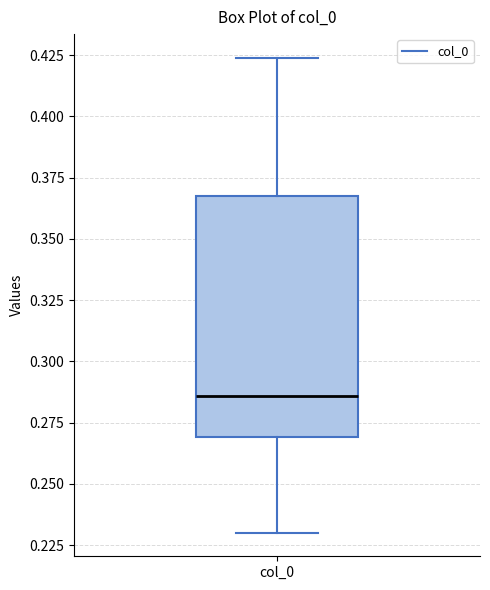

Transcribe this box plot: give where the median line is, the range the box spans, and where the two whiskers end, as read against the y-axis. The values are not printed on the chart, so give them approximately, as read against the axis.

median 0.285, box 0.270 to 0.370, whiskers 0.230 to 0.425